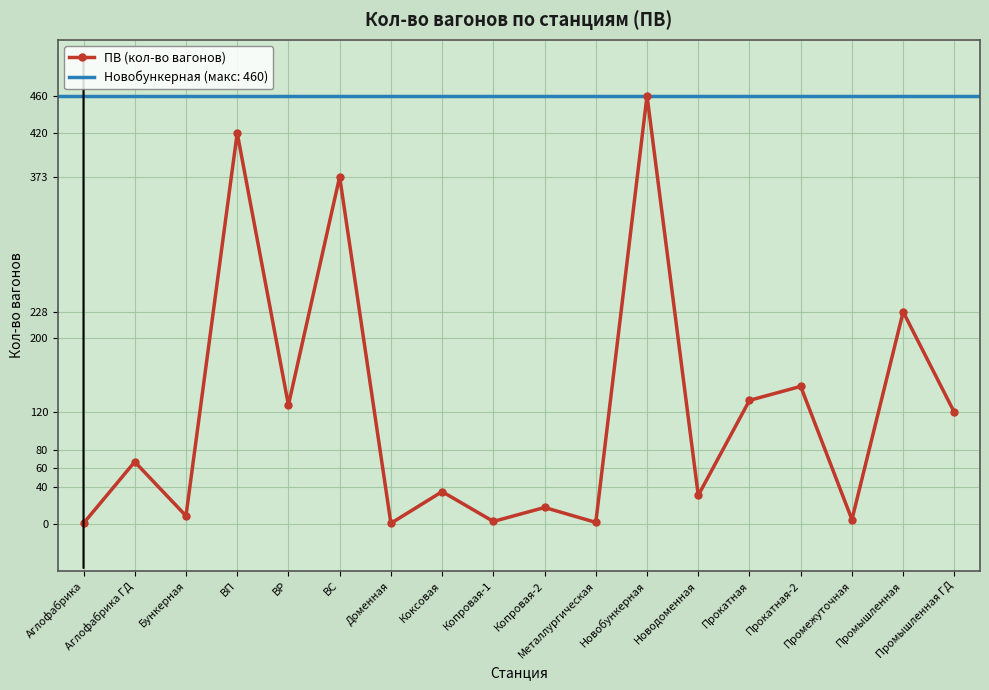

What is the label of the 18th point from the right?

Аглофабрика